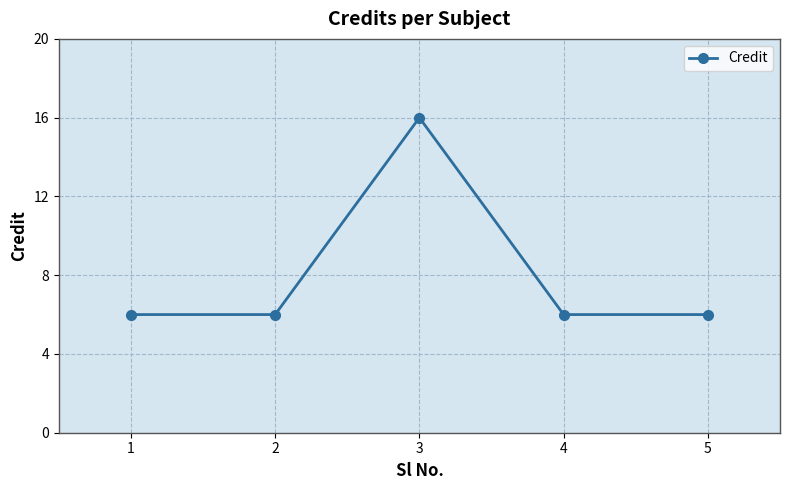

Reading right to left, extract all data points from this chart.

6	6	16	6	6